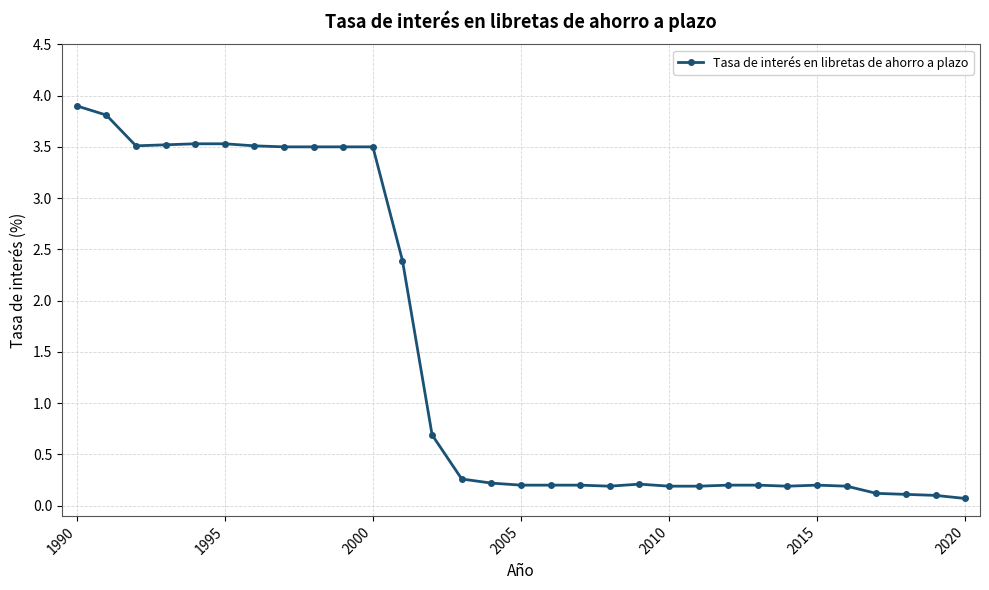

What is the maximum value shown in the chart?

3.9